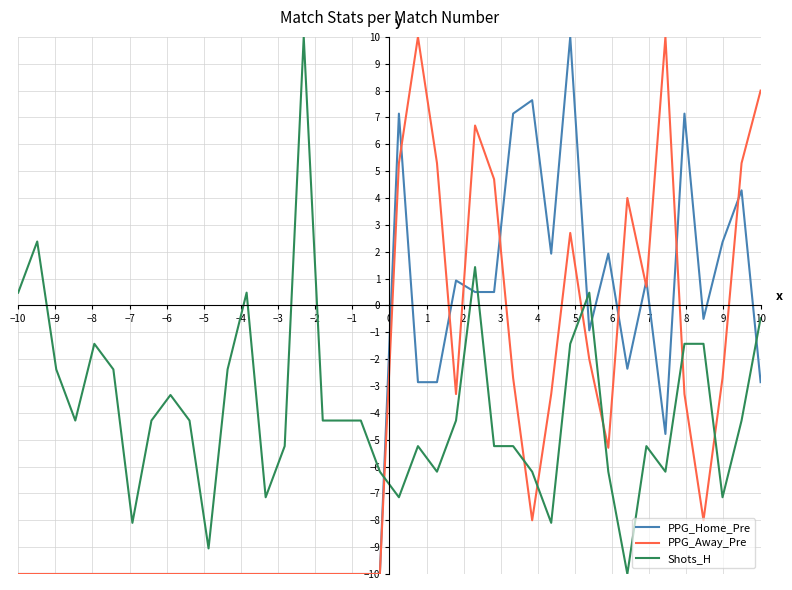

What is the highest value of the Shots_H series?

10.0